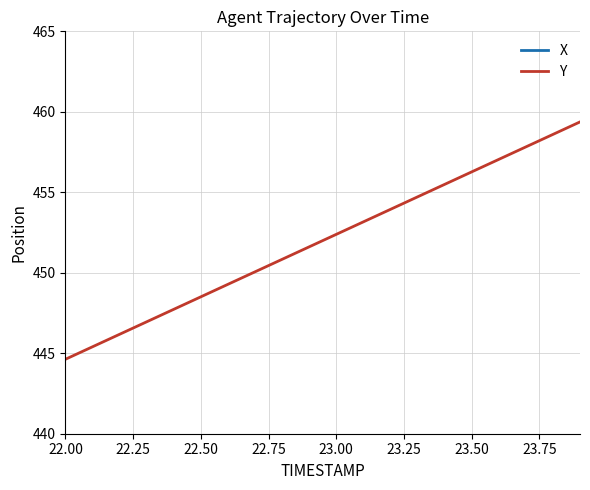

What is the difference between the second highest and minimum values in the X series?

4.0